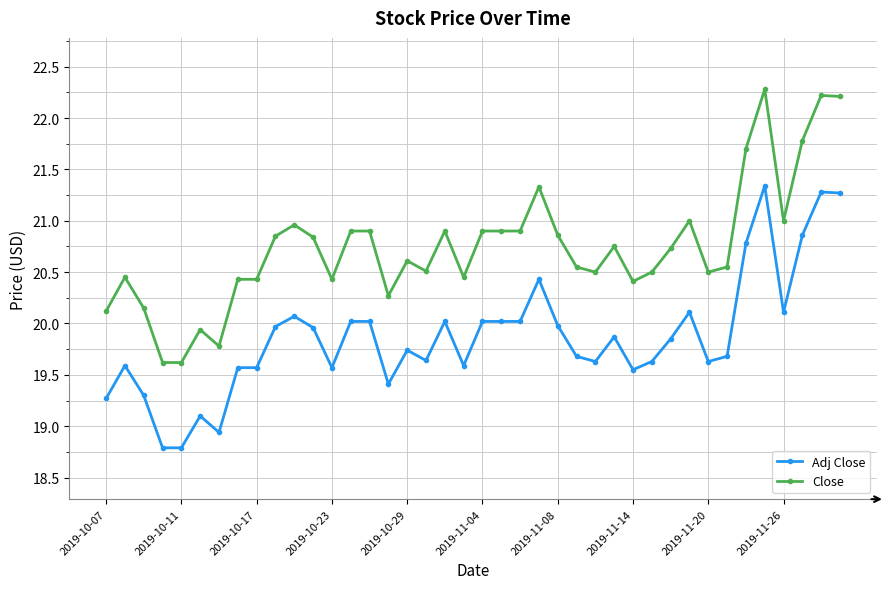

What is the value of the Close point at the 35th from the left?

21.7